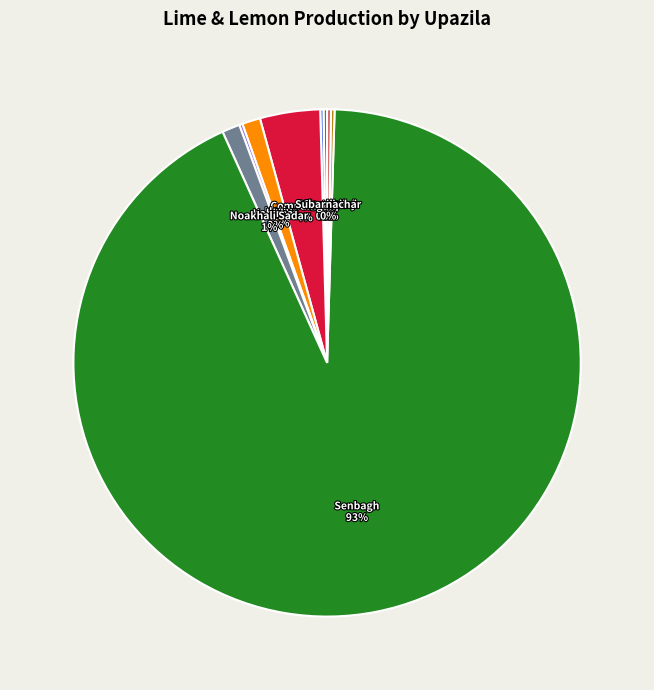

To the nearest percent, what is the average slice percentage?

11%